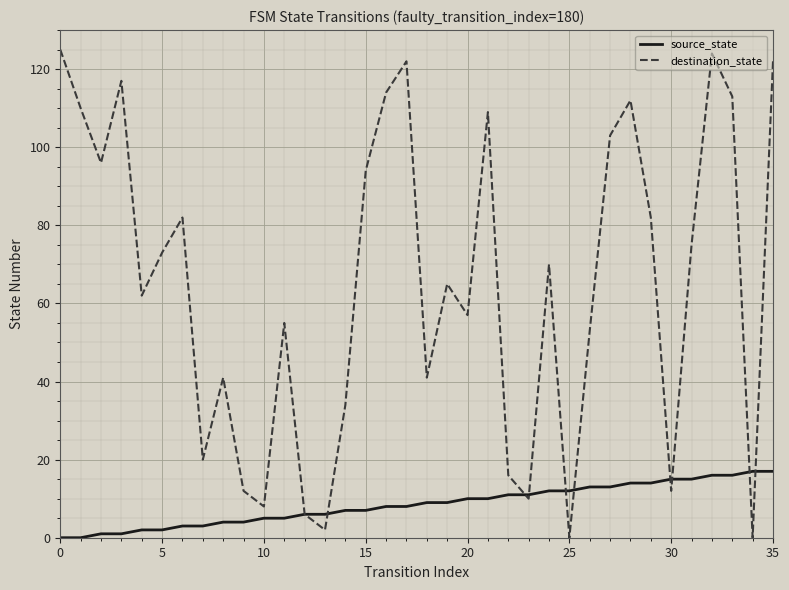

Which series has the largest total across all categories?

destination_state